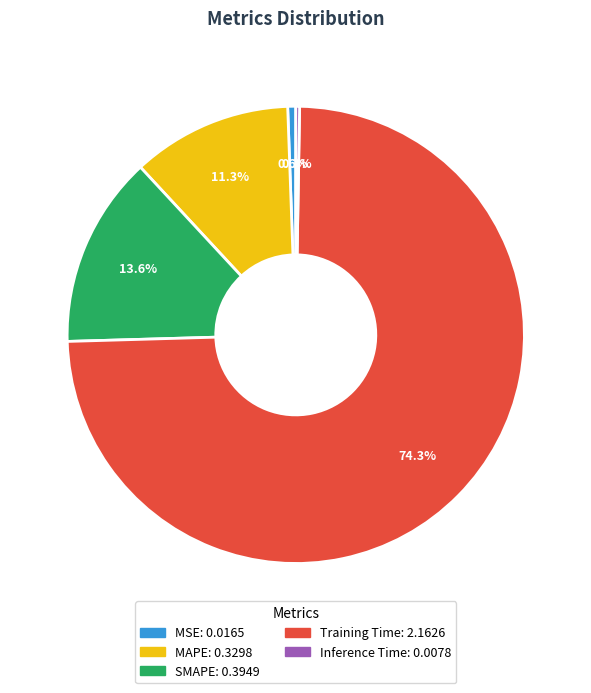

Which category accounts for the majority?

Training Time